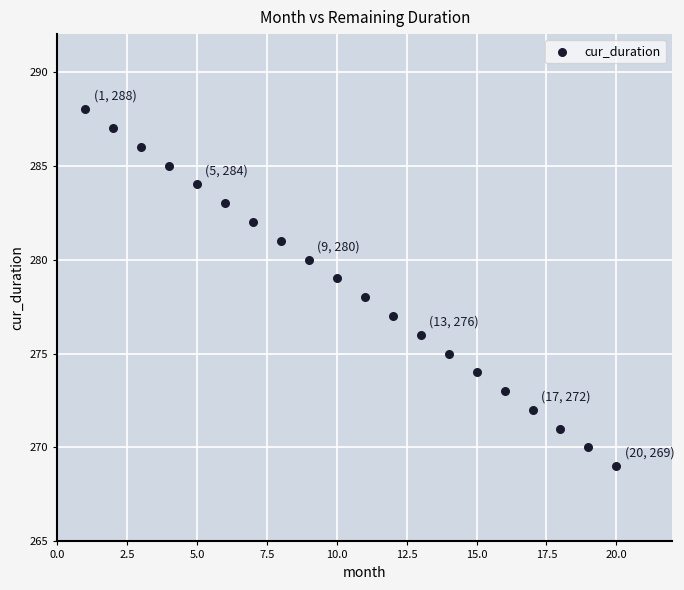

What is the range of Y values (max minus min)?

19